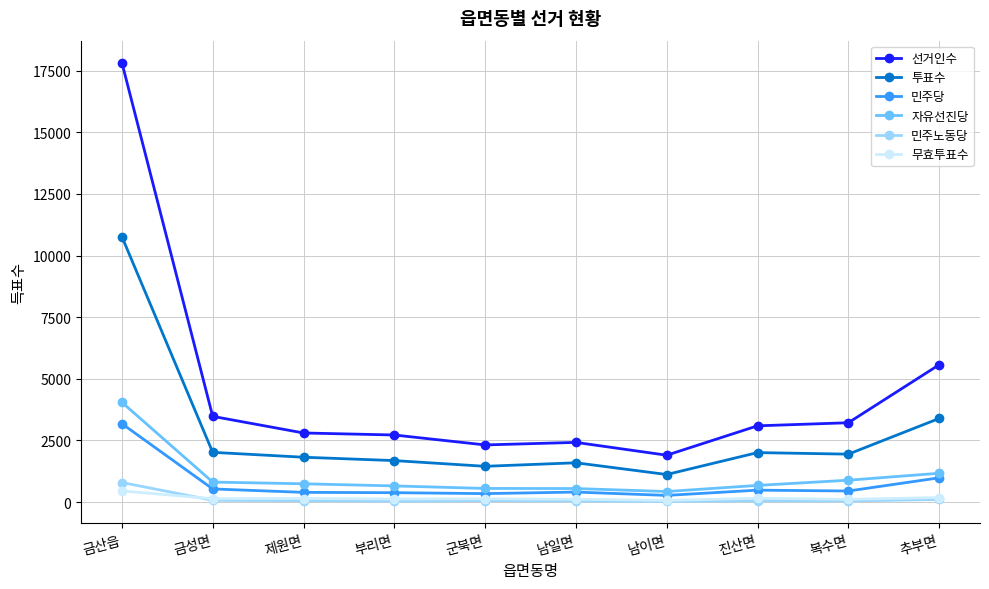

Is it true that 민주당 equals 344 at 군북면?

True